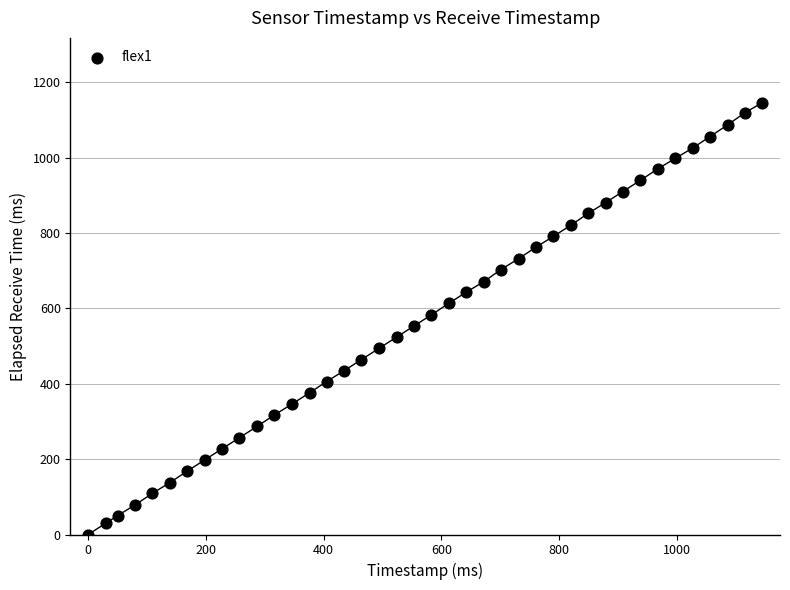

What is the range of Y values (max minus min)?

1146